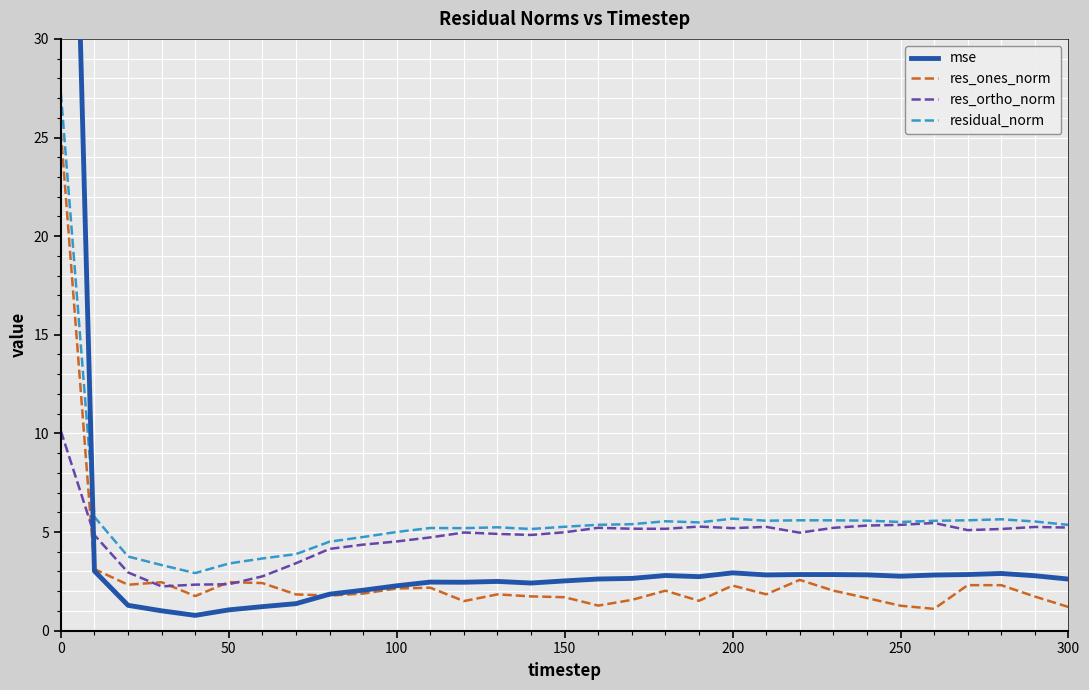

What is the maximum value for res_ortho_norm?

10.1